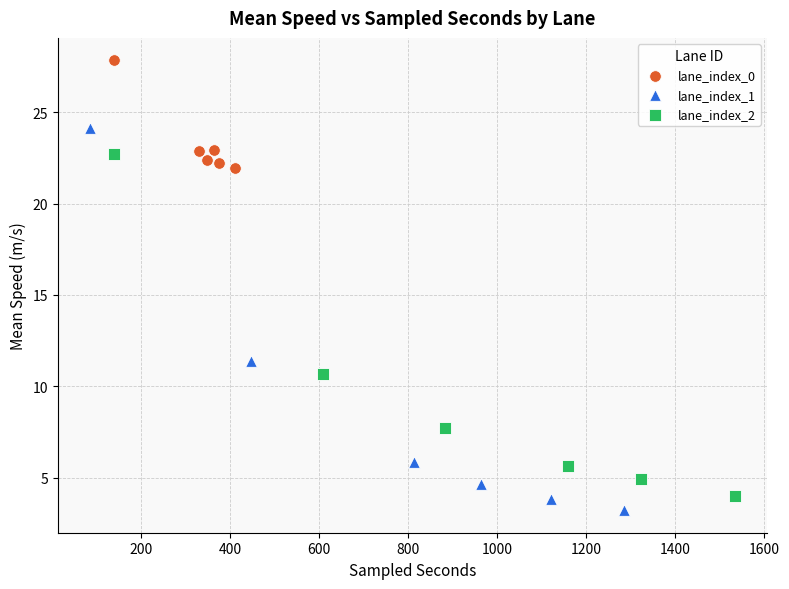

Which series has the widest spread of Y values?

lane_index_1